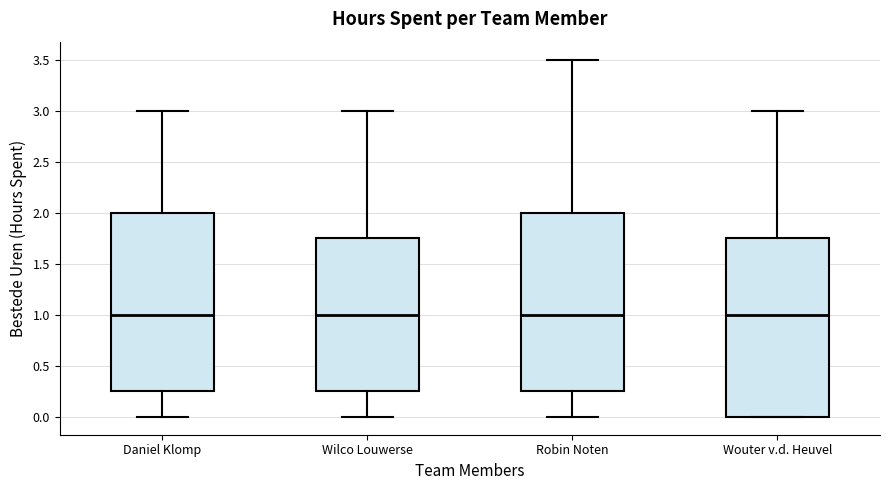

Reading left to right, read every box against the y-axis: the position of its median line, the range the box covers, and the ends of its whiskers. The values are not printed on the chart, so give them approximately, as read against the axis.

Daniel Klomp: median 1.00, box 0.25 to 2.00, whiskers 0.00 to 3.00
Wilco Louwerse: median 1.00, box 0.25 to 1.75, whiskers 0.00 to 3.00
Robin Noten: median 1.00, box 0.25 to 2.00, whiskers 0.00 to 3.50
Wouter v.d. Heuvel: median 1.00, box 0.00 to 1.75, whiskers 0.00 to 3.00